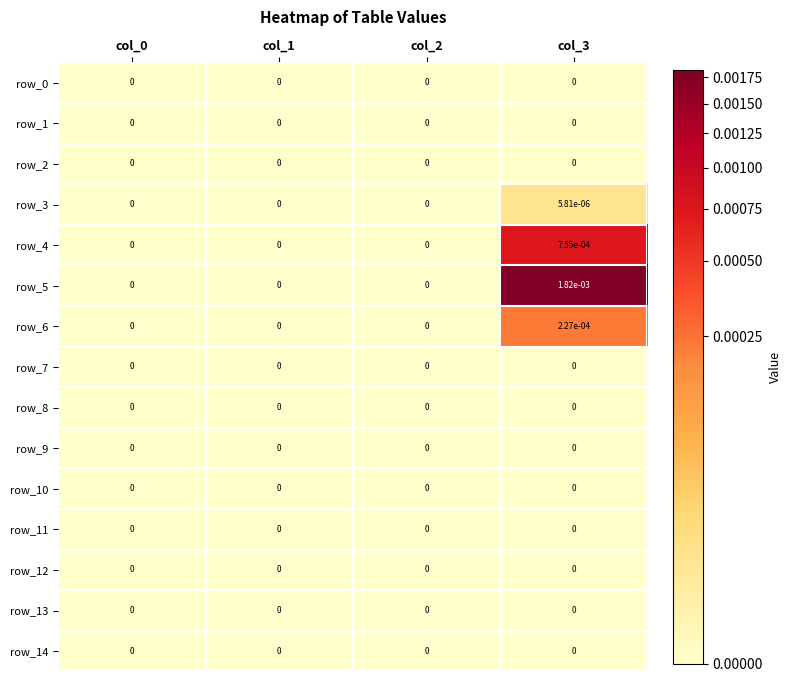

How many data points in row_5 are above 0?

1